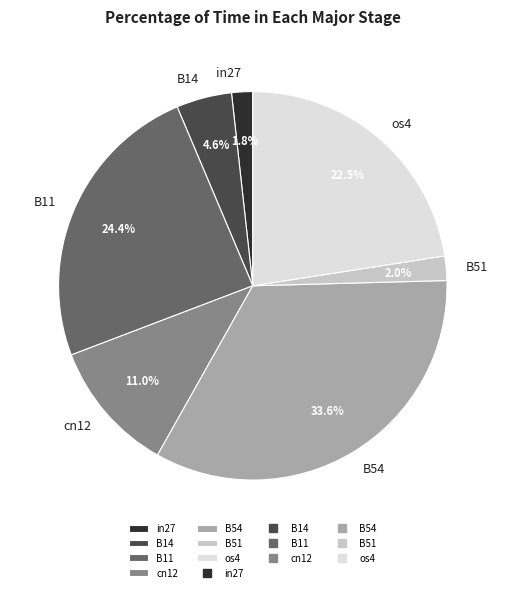

To the nearest percent, what is the difference between the in27 and cn12 slice percentages?

9%